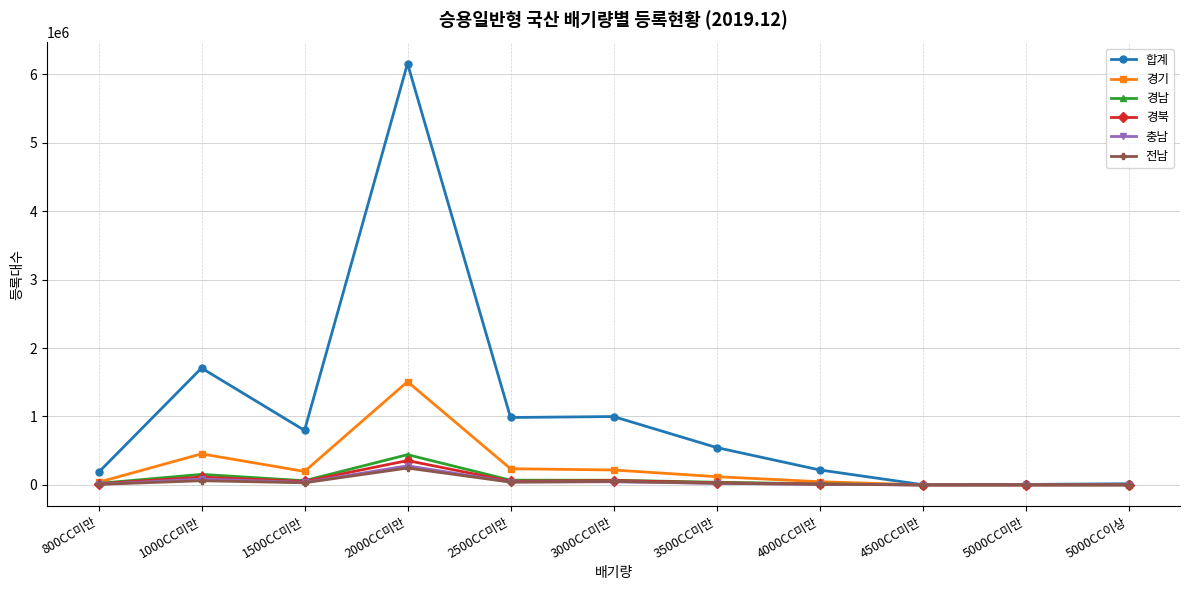

The 합계 series shows 365711 at 1500CC미만. True or false?

False